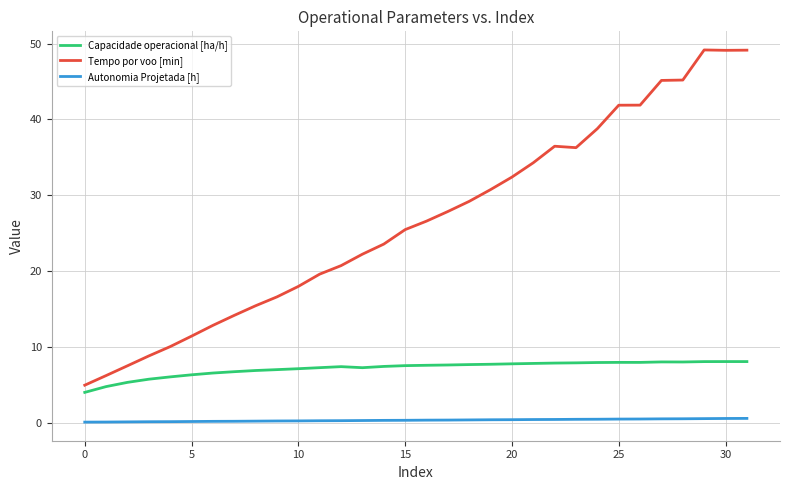

Rank the series by their average value, from lowest to highest.

Autonomia Projetada [h], Capacidade operacional [ha/h], Tempo por voo [min]